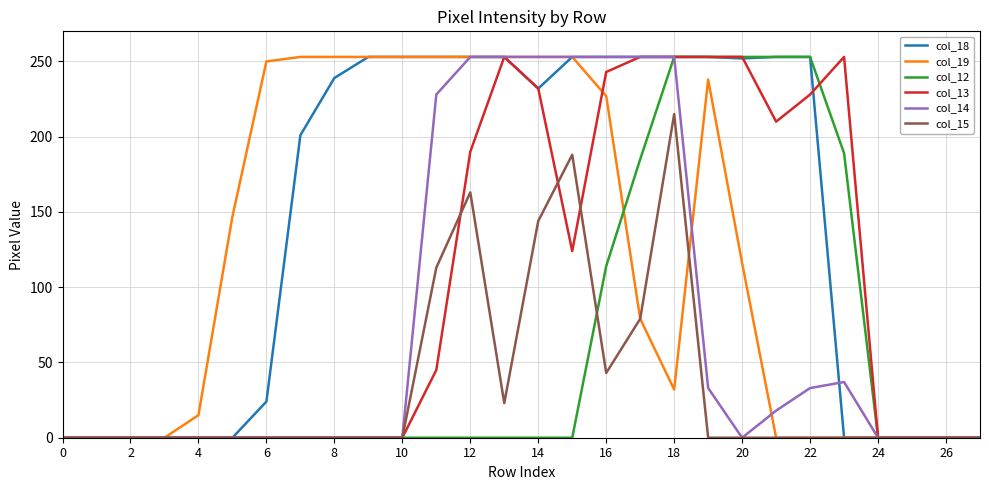

What is the greatest value displayed?

253